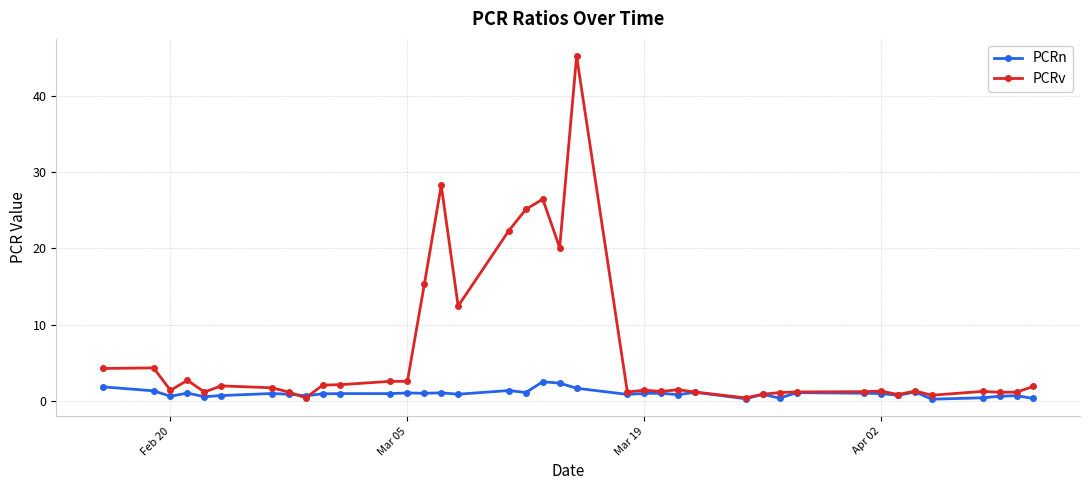

True or false: PCRn has more than 2 interior local peaks.

True